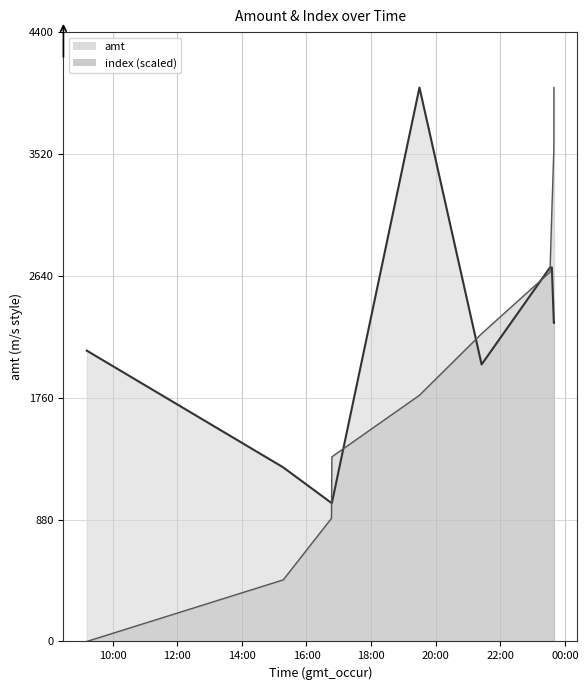

Between which two adjacent categories do index and amt first intersect?

2023-09-10 16:46:25 and 2023-09-10 16:47:11